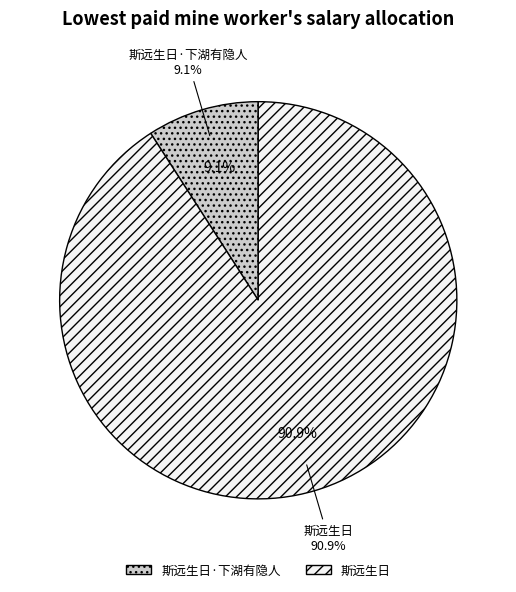

To the nearest percent, what is the combined percentage of 斯远生日 and 斯远生日·下湖有隐人?

100%